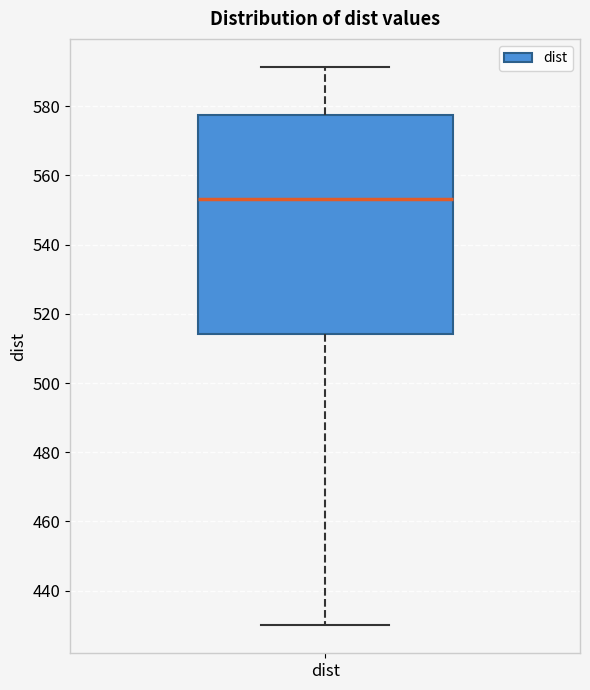

Where does the median line of the box for dist sit on the y-axis? The values are not printed on the chart, so give them approximately, as read against the axis.

554